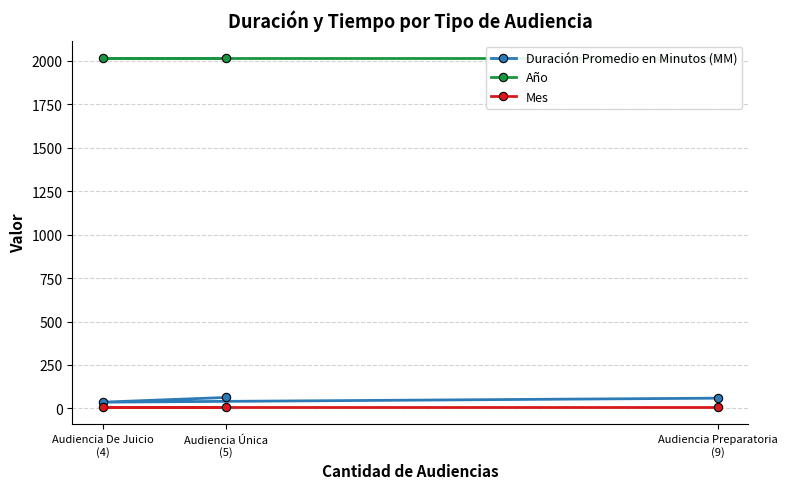

What is the maximum value shown in the chart?

2017